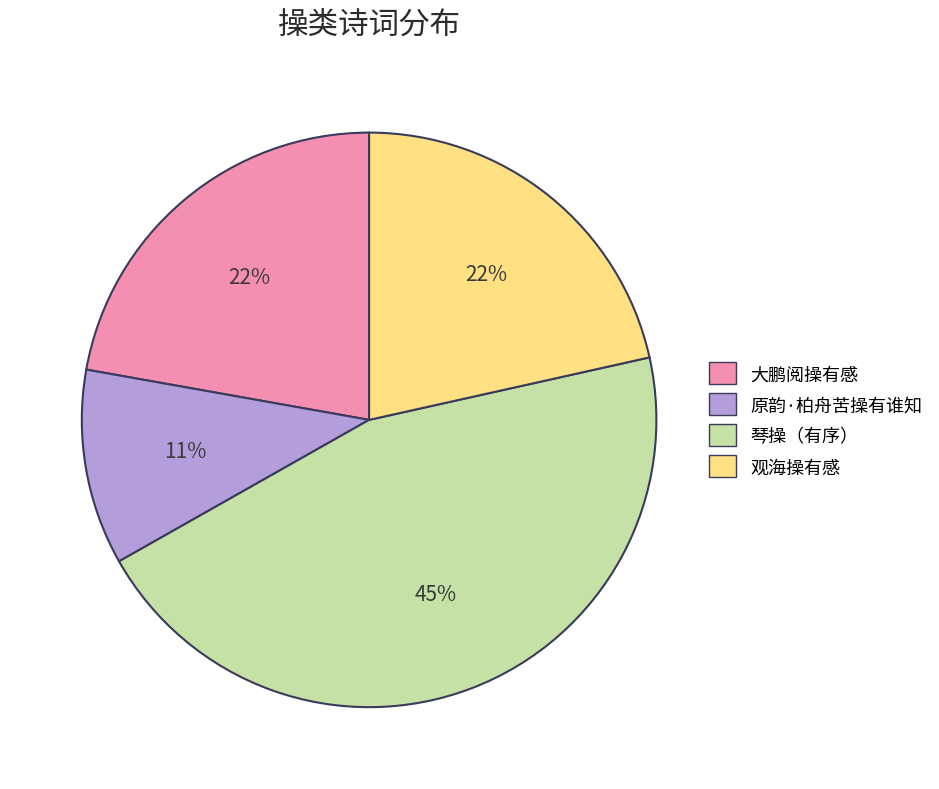

How many segments does this pie chart have?

4